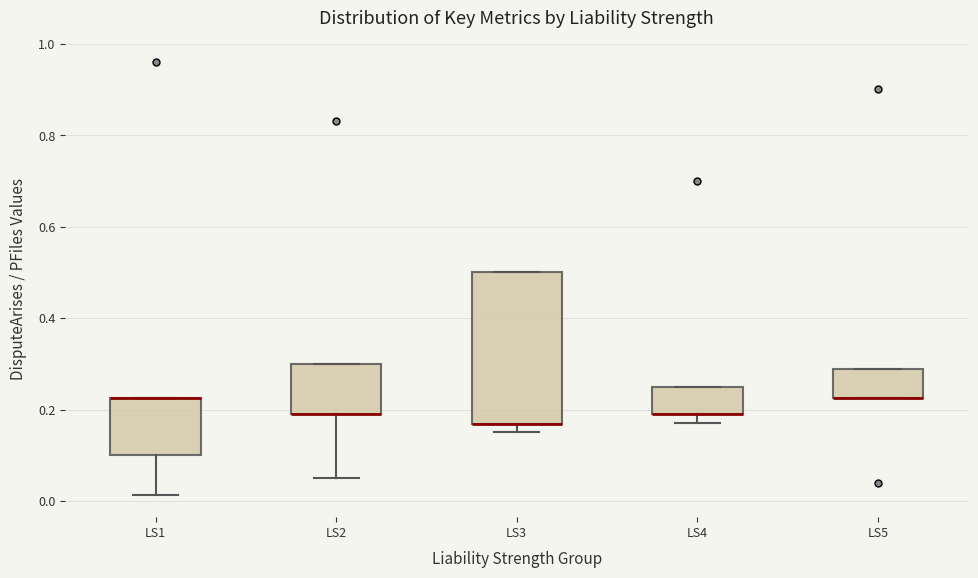

Reading left to right, transcribe this box plot: for each box, give where its median line is, the range the box spans, and where its two whiskers end, as read against the y-axis. The values are not printed on the chart, so give them approximately, as read against the axis.

LS1: median 0.22 (drawn on the box's upper edge), box 0.10 to 0.22, whiskers 0.02 to 0.22
LS2: median 0.20 (drawn on the box's lower edge), box 0.20 to 0.30, whiskers 0.06 to 0.30
LS3: median 0.16 (drawn on the box's lower edge), box 0.16 to 0.50, whiskers 0.16 (just below the box's lower edge) to 0.50
LS4: median 0.20 (drawn on the box's lower edge), box 0.20 to 0.24, whiskers 0.16 to 0.24
LS5: median 0.22 (drawn on the box's lower edge), box 0.22 to 0.28, whiskers 0.22 to 0.28